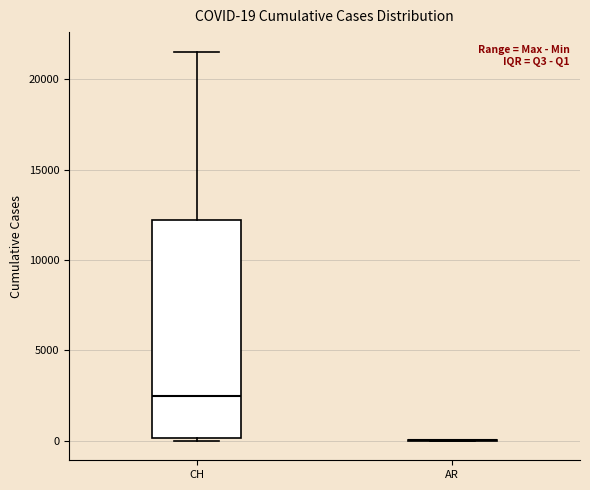

Comparing the boxes themselves (not the whiskers), which one is the tallest?

CH